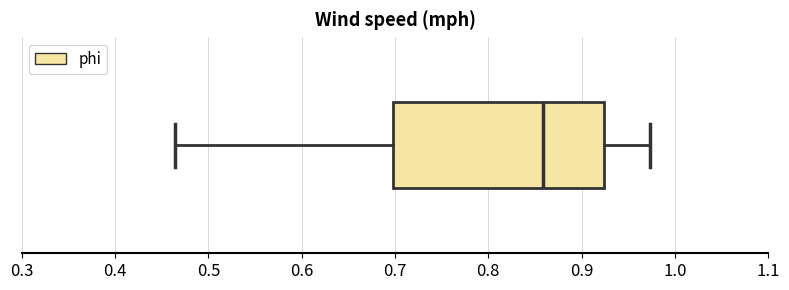

Transcribe this box plot: give where the median line is, the range the box spans, and where the two whiskers end, as read against the x-axis. The values are not printed on the chart, so give them approximately, as read against the axis.

median 0.86, box 0.70 to 0.92, whiskers 0.46 to 0.97